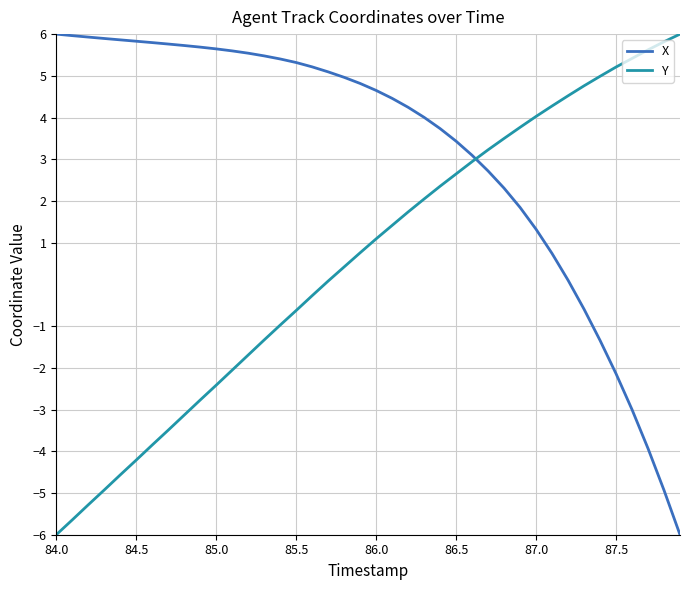

List the series in order of their overall mean, lowest first.

Y, X